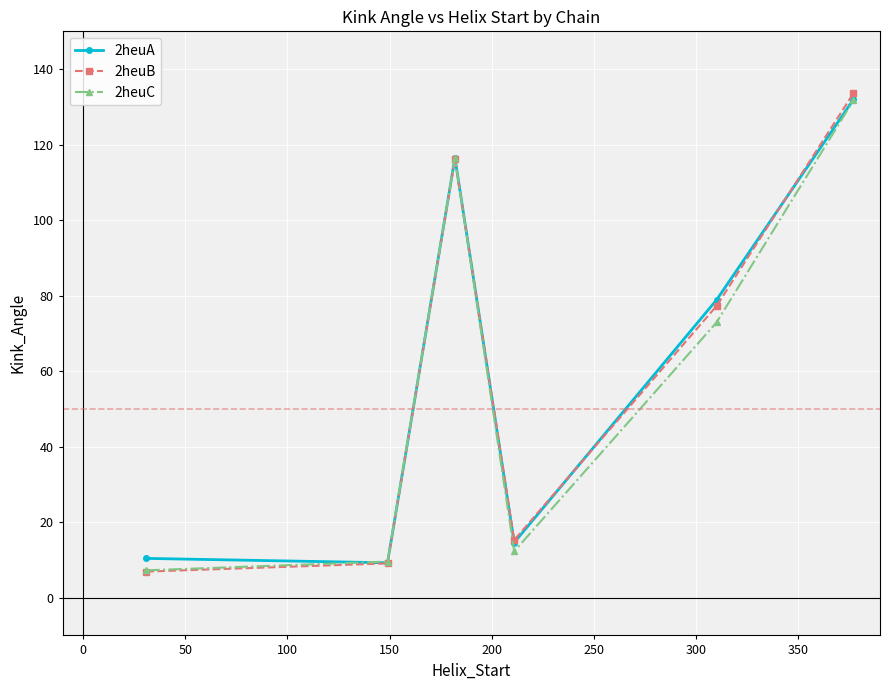

Reading right to left, list all the values displayed in this chart.

2heuA: 132.0	78.9	14.6	116.5	9.2	10.4
2heuB: 133.6	77.2	15.3	116.2	9.1	6.9
2heuC: 131.7	72.9	12.3	116.5	9.6	7.2